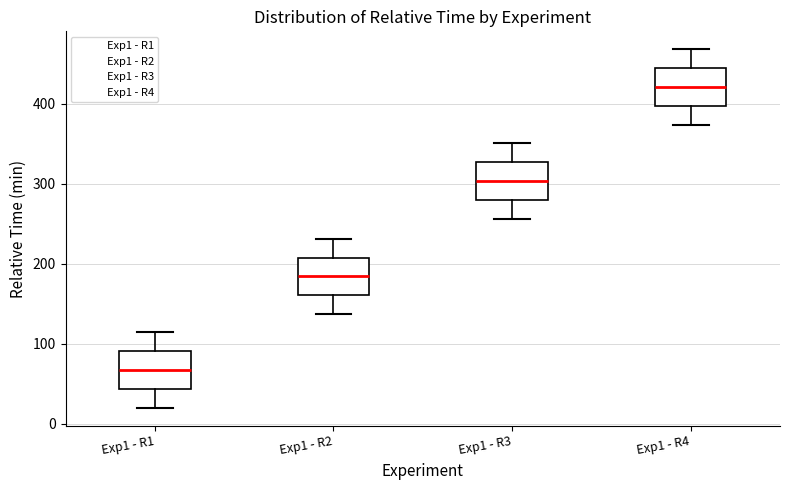

Which box's median line is the highest?

Exp1 - R4